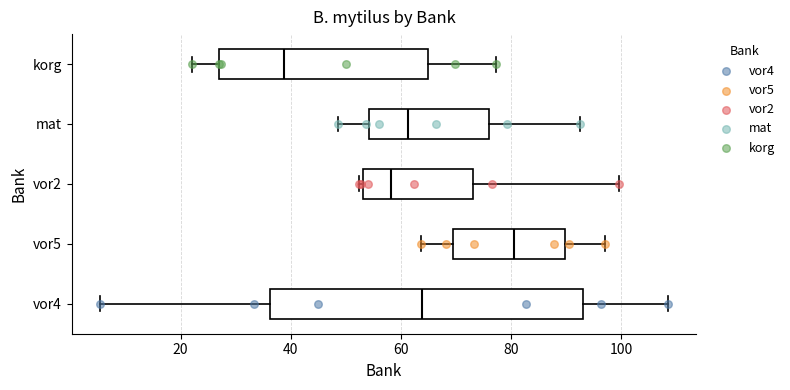

Reading bottom to top, read every box against the x-axis: the position of its median line, the range the box covers, and the ends of its whiskers. The values are not printed on the chart, so give them approximately, as read against the axis.

vor4: median 64, box 36 to 92, whiskers 6 to 108
vor5: median 80, box 70 to 90, whiskers 64 to 96
vor2: median 58, box 54 to 74, whiskers 52 to 100
mat: median 62, box 54 to 76, whiskers 48 to 92
korg: median 38, box 28 to 64, whiskers 22 to 78